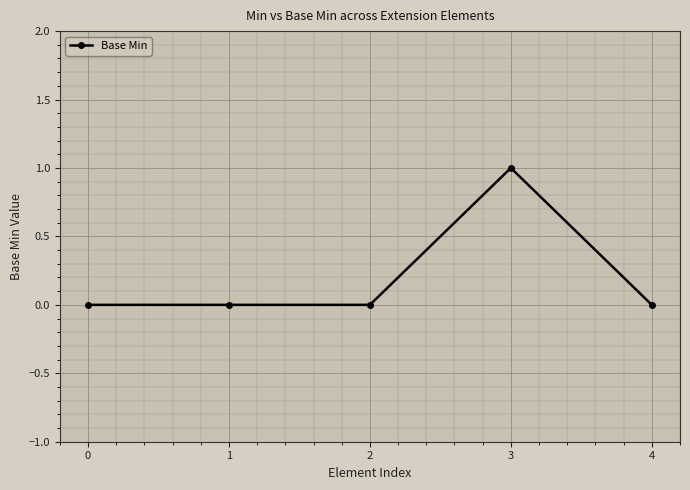

What is the change in value from 0 to 3?

+1